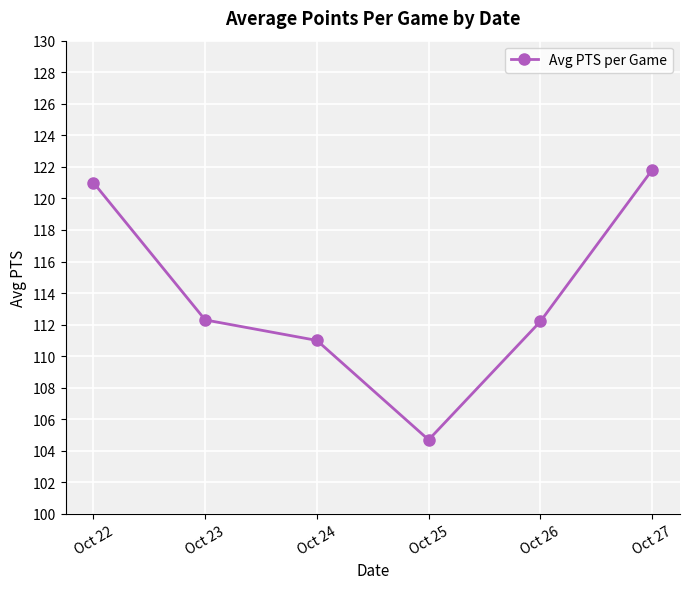

Is it true that the value at Oct 25 is 167.9?

False